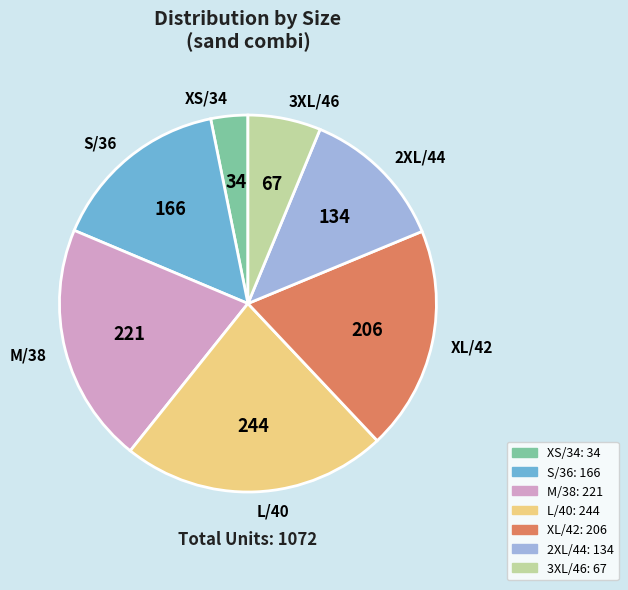

Count the number of slices in the pie.

7